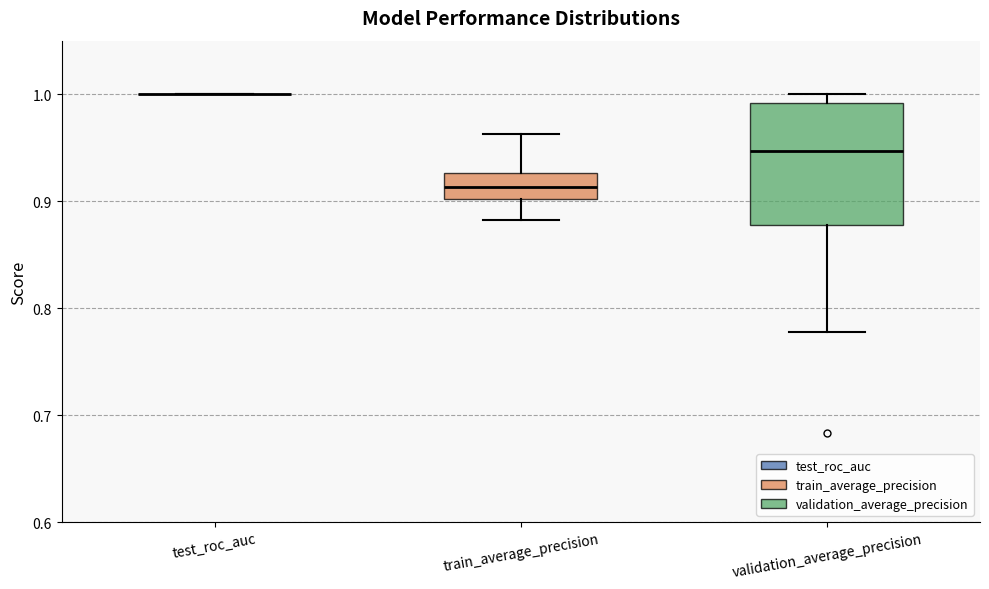

Which box is the tallest, from its lower edge to its upper edge?

validation_average_precision